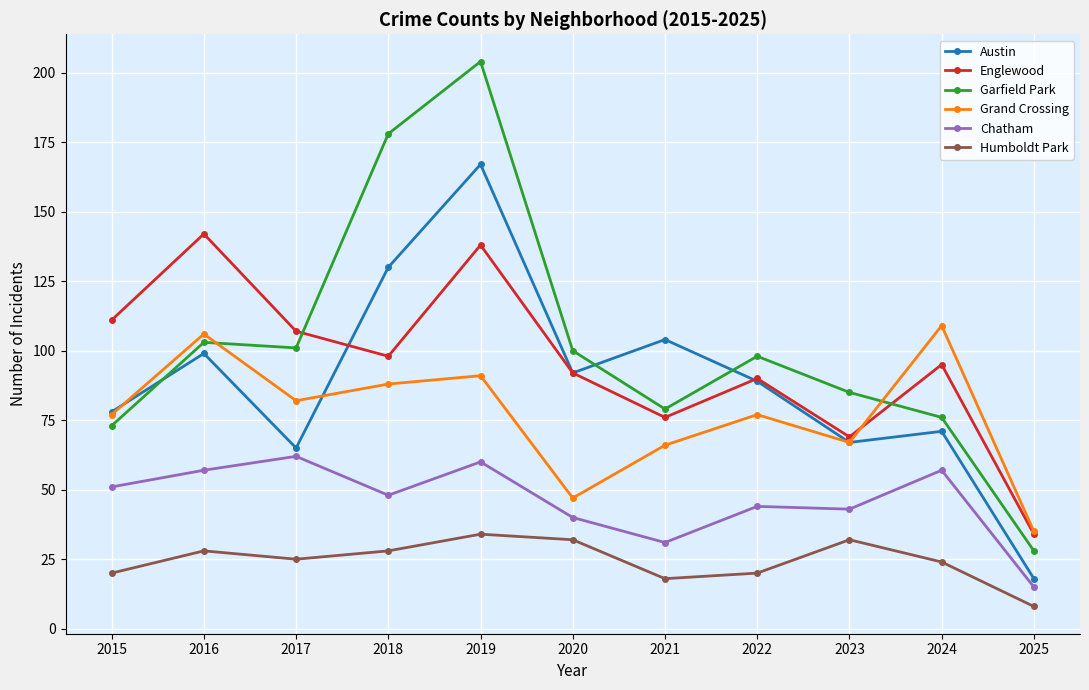

Which series changed the most between 2016 and 2025?

Englewood